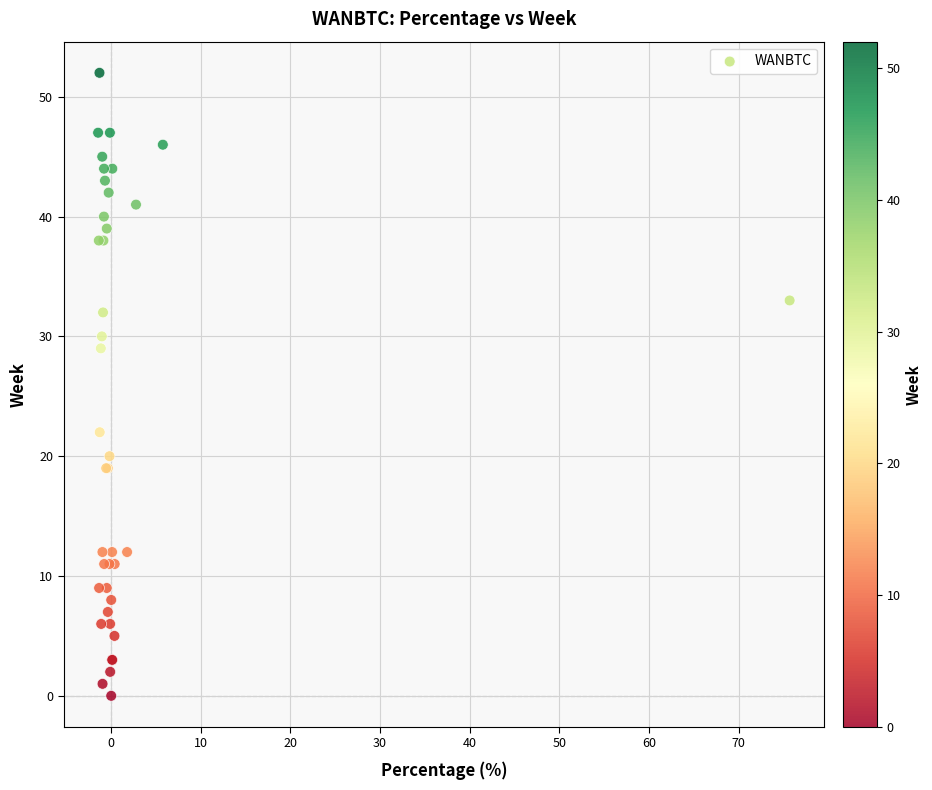

What Y value in the scatter plot is closest to 26?

29